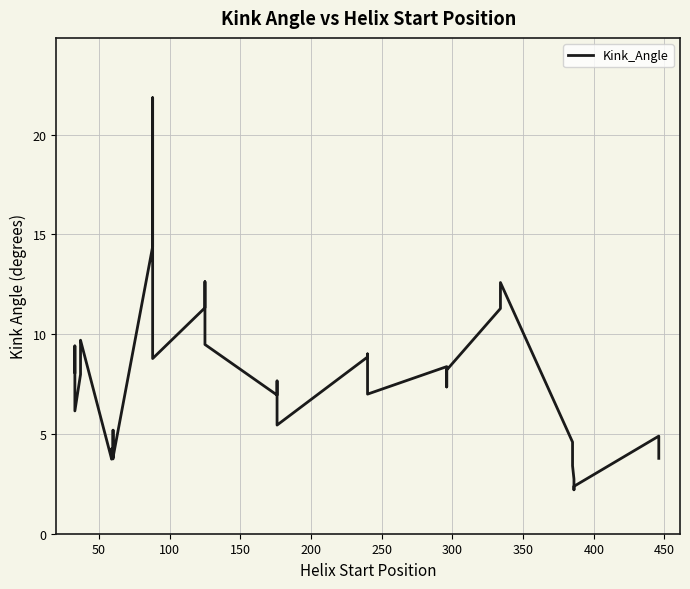

Reading left to right, transcribe all the data shown in this chart.

8.1	9.4	6.2	8.0	8.8	9.2	9.7	3.7	4.2	4.0	3.7	5.2	3.8	14.4	21.8	8.8	11.3	12.6	9.5	6.9	7.7	5.4	8.9	9.0	7.0	8.4	7.4	8.2	11.3	11.5	12.6	4.6	4.2	3.4	2.7	2.2	2.4	4.9	4.3	3.8